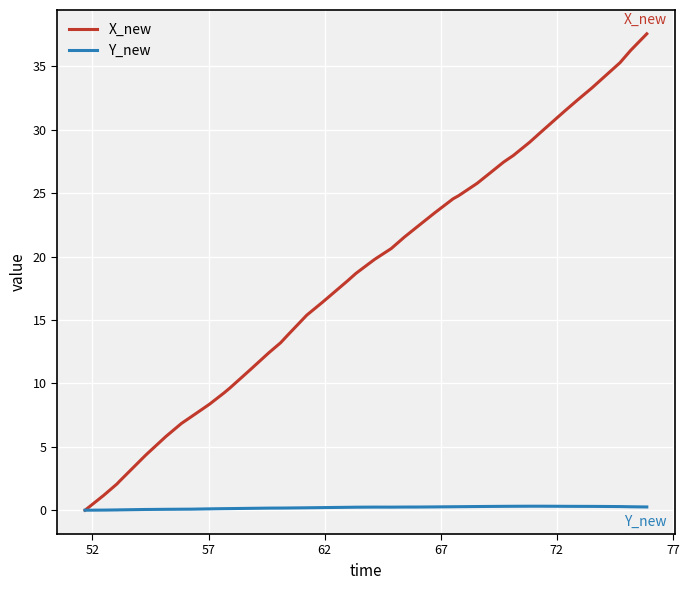

Which series has the largest total across all categories?

X_new